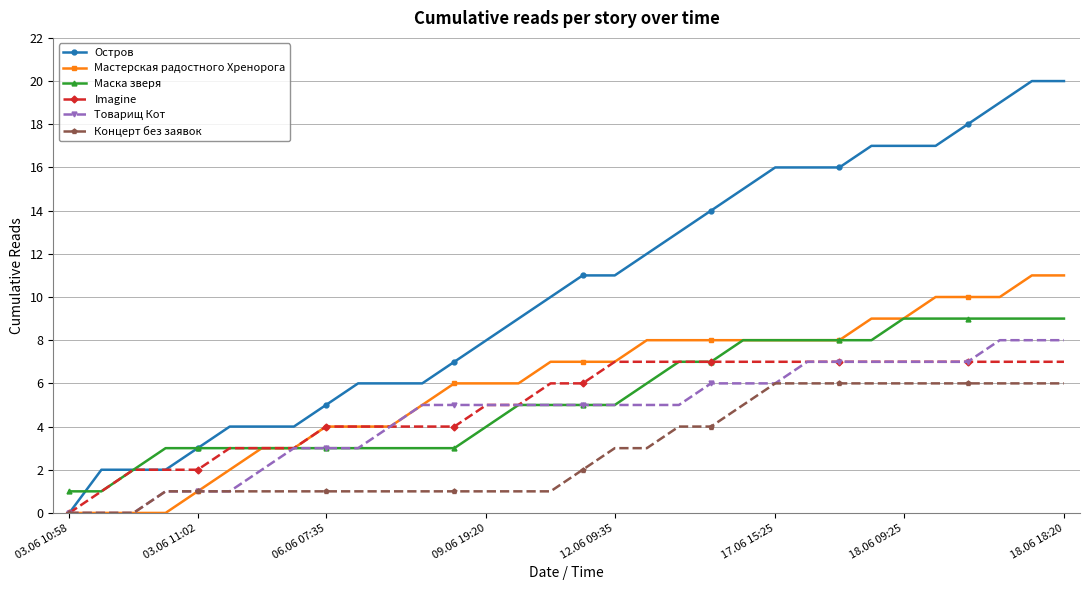

Which series has the largest range (max minus min)?

Остров